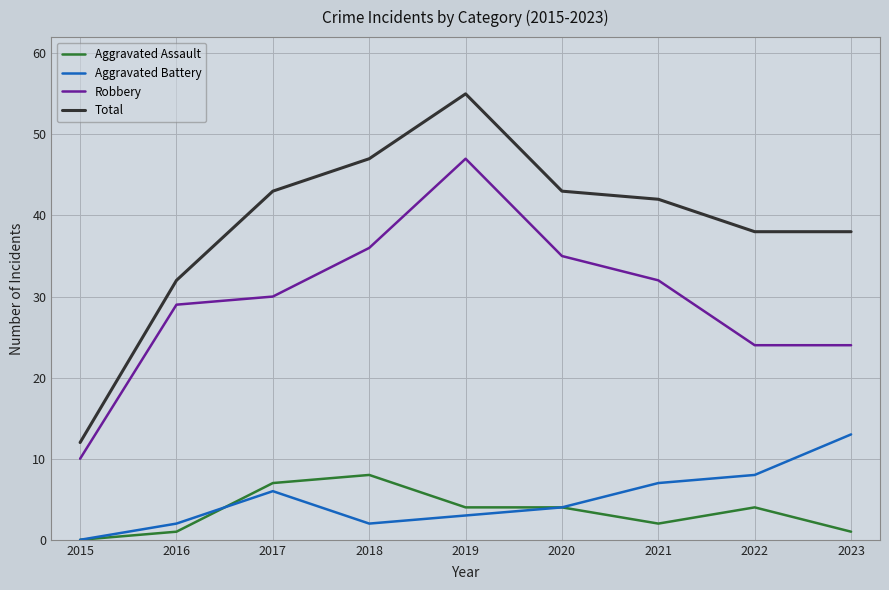

Reading right to left, extract all data points from this chart.

Aggravated Assault: 1	4	2	4	4	8	7	1	0
Aggravated Battery: 13	8	7	4	3	2	6	2	0
Robbery: 24	24	32	35	47	36	30	29	10
Total: 38	38	42	43	55	47	43	32	12